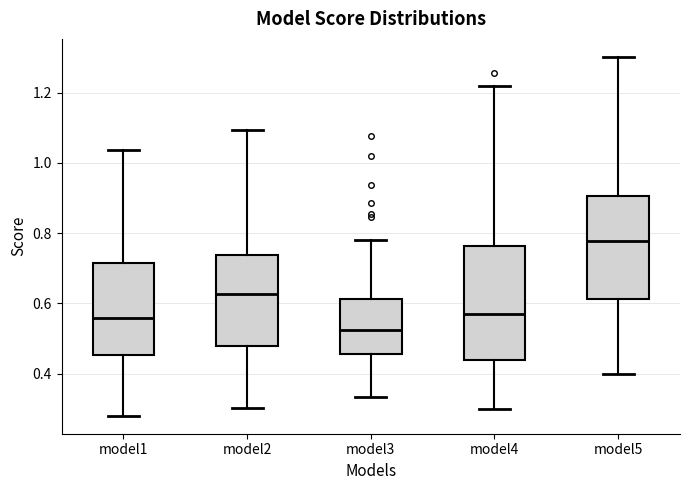

Reading left to right, transcribe this box plot: for each box, give where its median line is, the range the box spans, and where its two whiskers end, as read against the y-axis. The values are not printed on the chart, so give them approximately, as read against the axis.

model1: median 0.56, box 0.46 to 0.72, whiskers 0.28 to 1.04
model2: median 0.62, box 0.48 to 0.74, whiskers 0.30 to 1.10
model3: median 0.52, box 0.46 to 0.62, whiskers 0.34 to 0.78
model4: median 0.58, box 0.44 to 0.76, whiskers 0.30 to 1.22
model5: median 0.78, box 0.62 to 0.90, whiskers 0.40 to 1.30